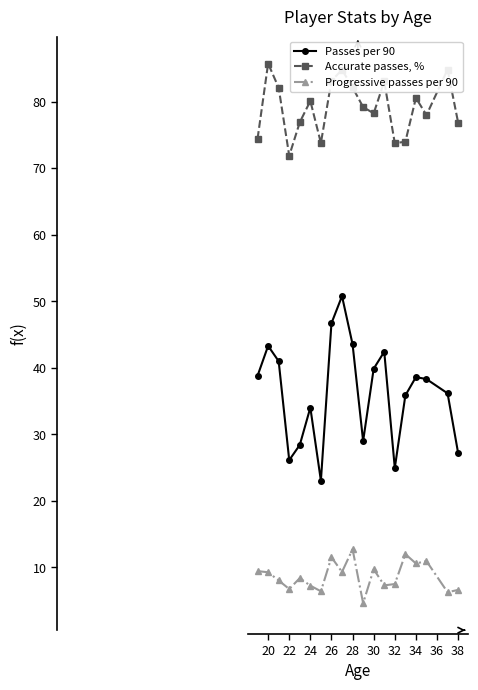

How many interior local peaks does the Accurate passes, % series have?

6